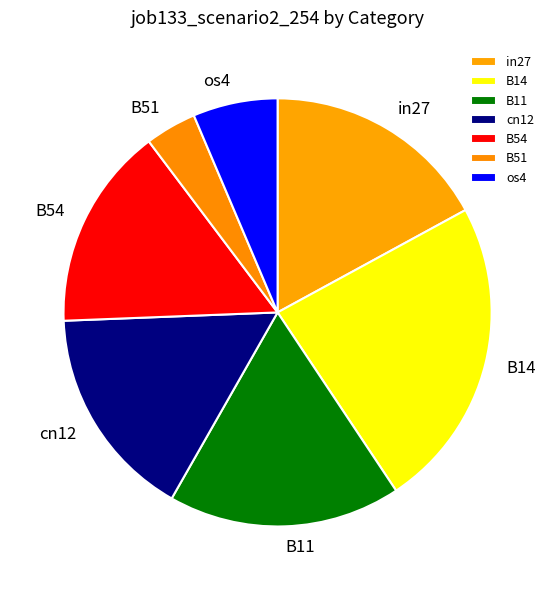

True or false: cn12 accounts for 29% of the total.

False